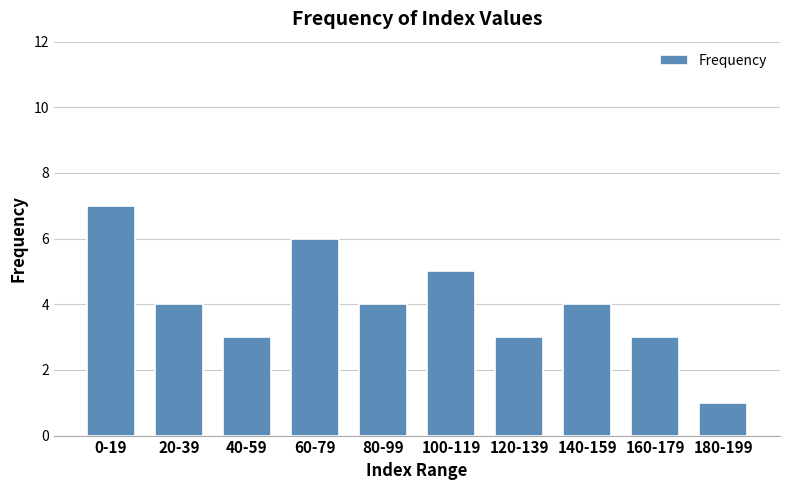

Reading left to right, list all the values displayed in this chart.

7	4	3	6	4	5	3	4	3	1